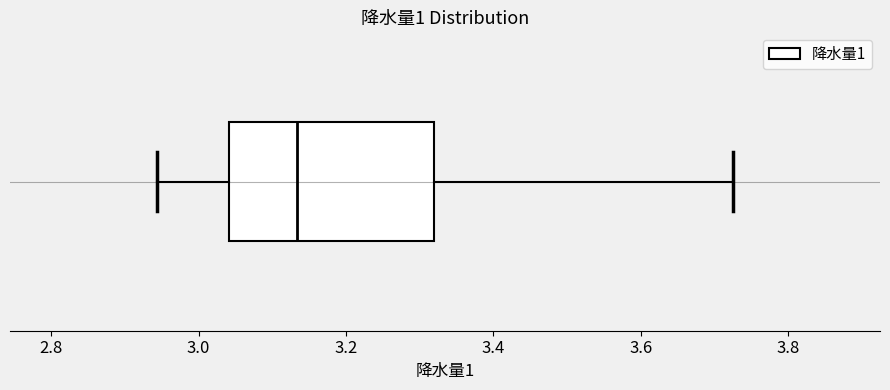

Transcribe this box plot: give where the median line is, the range the box spans, and where the two whiskers end, as read against the x-axis. The values are not printed on the chart, so give them approximately, as read against the axis.

median 3.14, box 3.04 to 3.32, whiskers 2.94 to 3.72